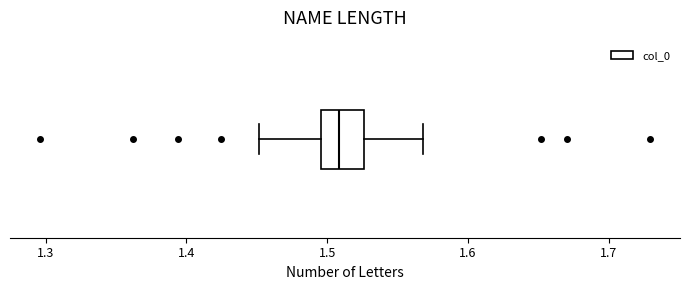

Transcribe this box plot: give where the median line is, the range the box spans, and where the two whiskers end, as read against the x-axis. The values are not printed on the chart, so give them approximately, as read against the axis.

median 1.51, box 1.50 to 1.53, whiskers 1.45 to 1.57